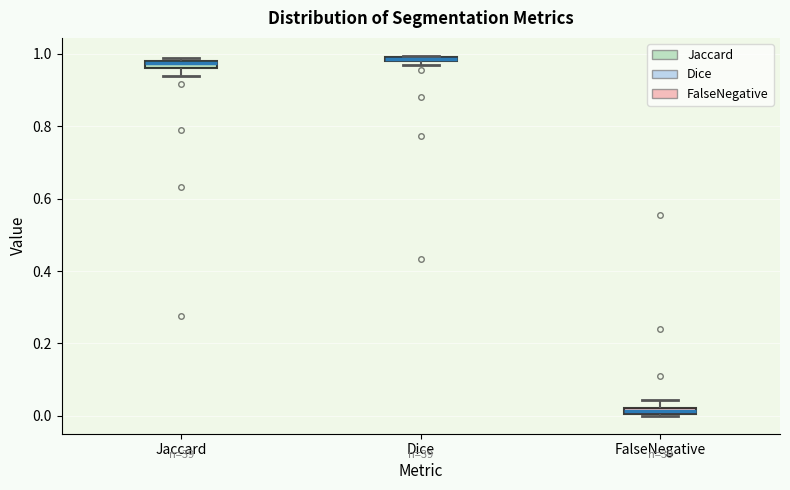

Where is the lower edge of the box for FalseNegative on the y-axis? The values are not printed on the chart, so give them approximately, as read against the axis.

0.00